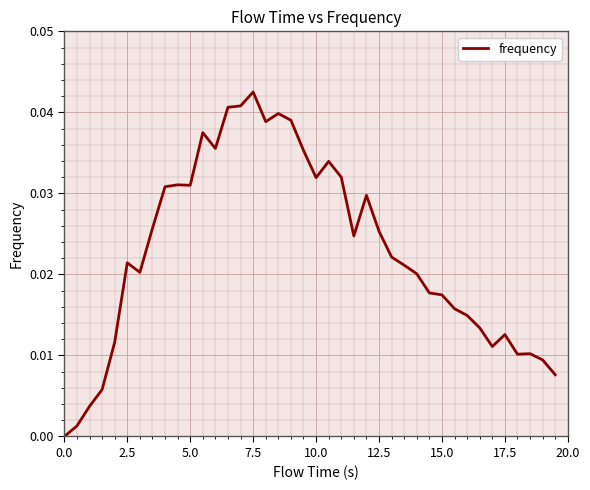

Where is the first local maximum?

2.5